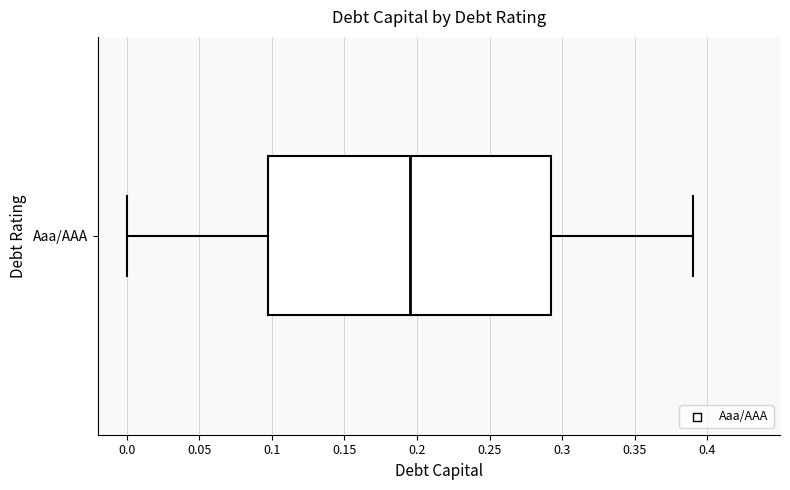

Transcribe this box plot: give where the median line is, the range the box spans, and where the two whiskers end, as read against the x-axis. The values are not printed on the chart, so give them approximately, as read against the axis.

median 0.195, box 0.100 to 0.295, whiskers 0.000 to 0.390